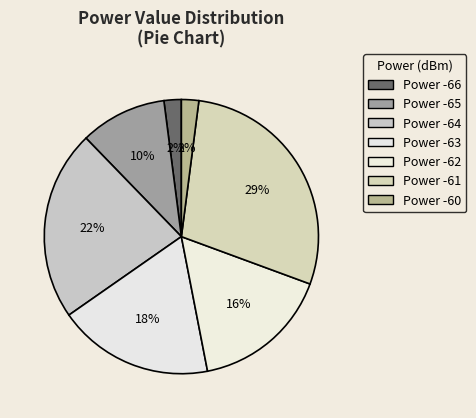

How many slices are in this pie chart?

7